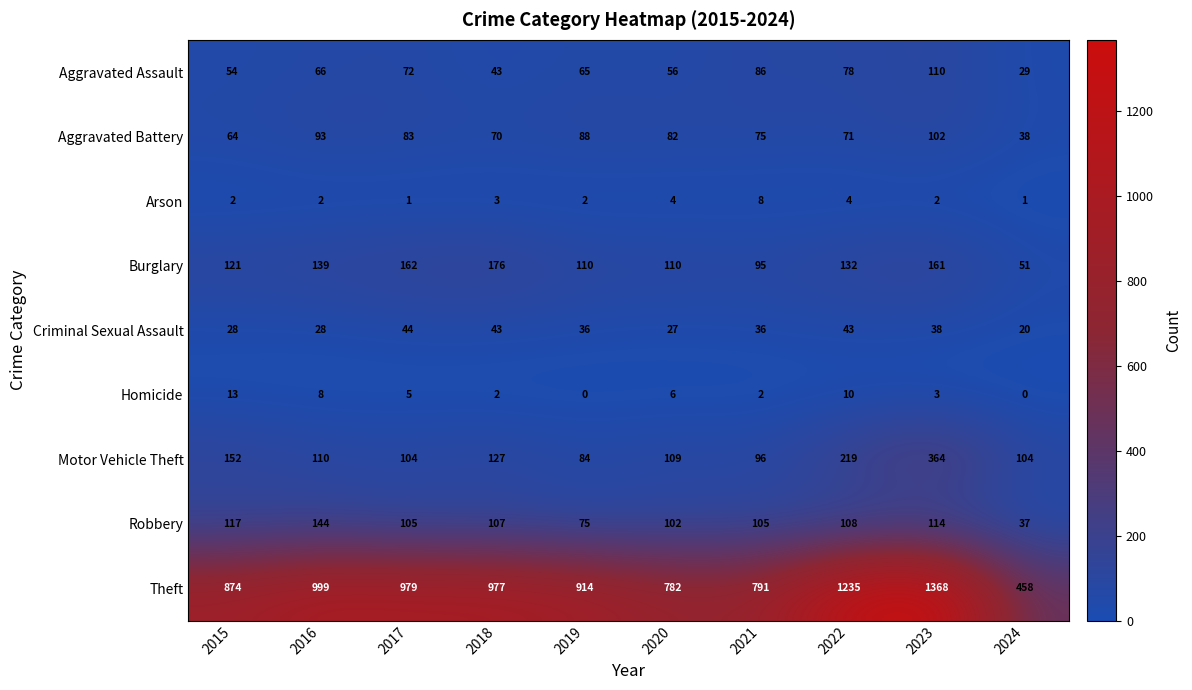

The Homicide series shows 3 at 2023. True or false?

True